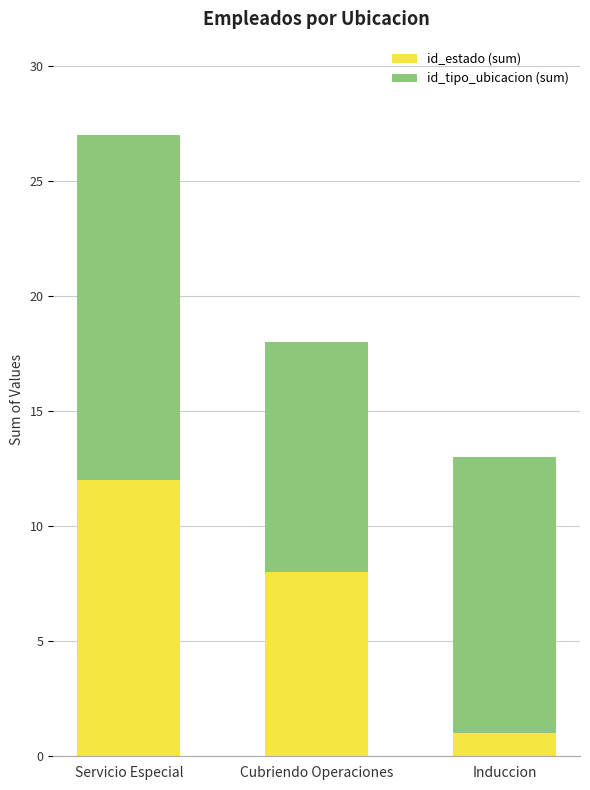

What is the total value across all series at Induccion?

13